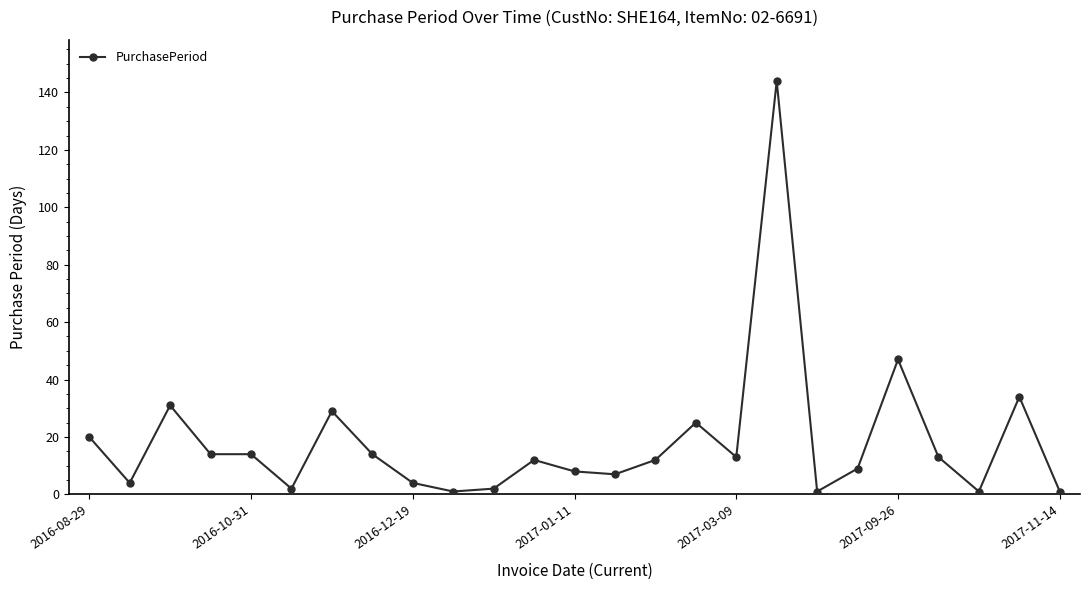

What is the difference between the maximum and minimum values?

143